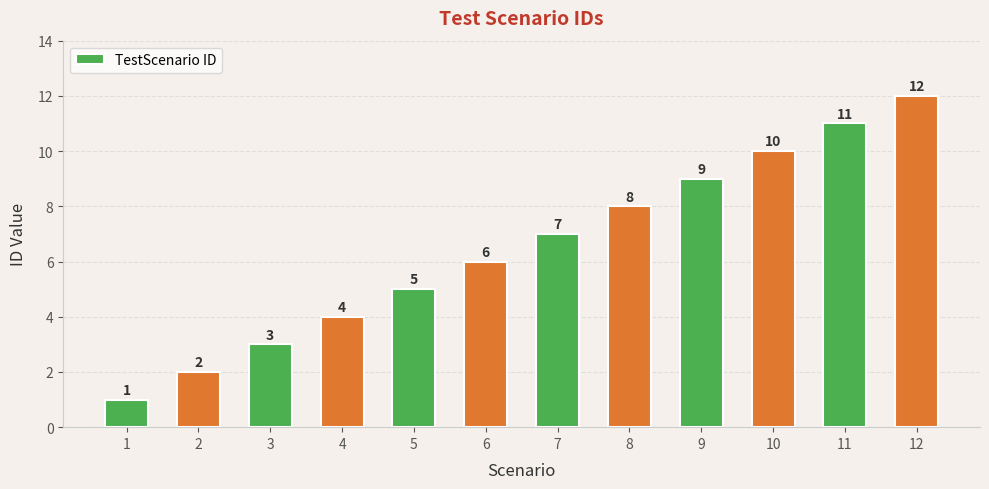

Reading left to right, transcribe all the data shown in this chart.

1=1	2=2	3=3	4=4	5=5	6=6	7=7	8=8	9=9	10=10	11=11	12=12